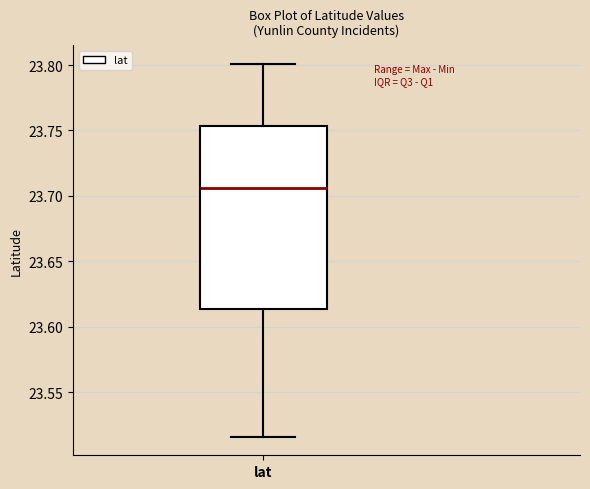

Where does the lower whisker of the box for lat end on the y-axis? The values are not printed on the chart, so give them approximately, as read against the axis.

23.515